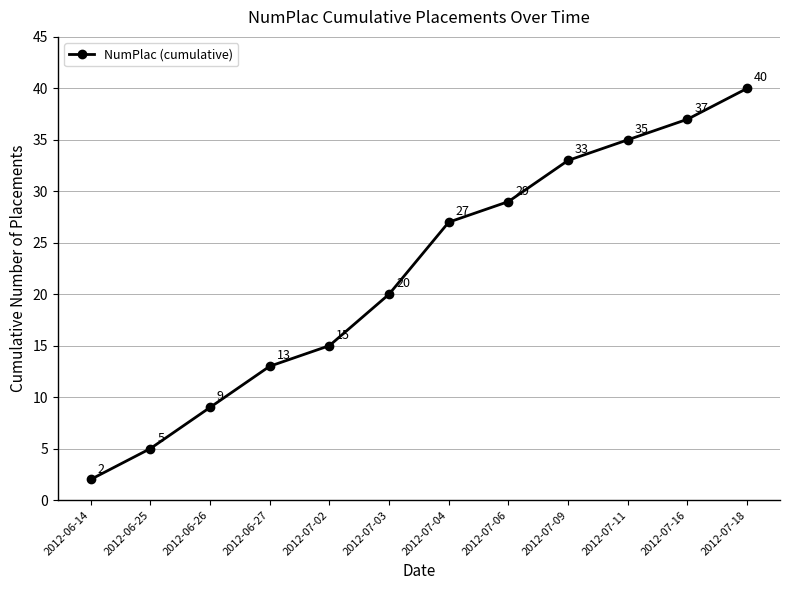

At which category does the chart reach its peak across all series?

2012-07-18